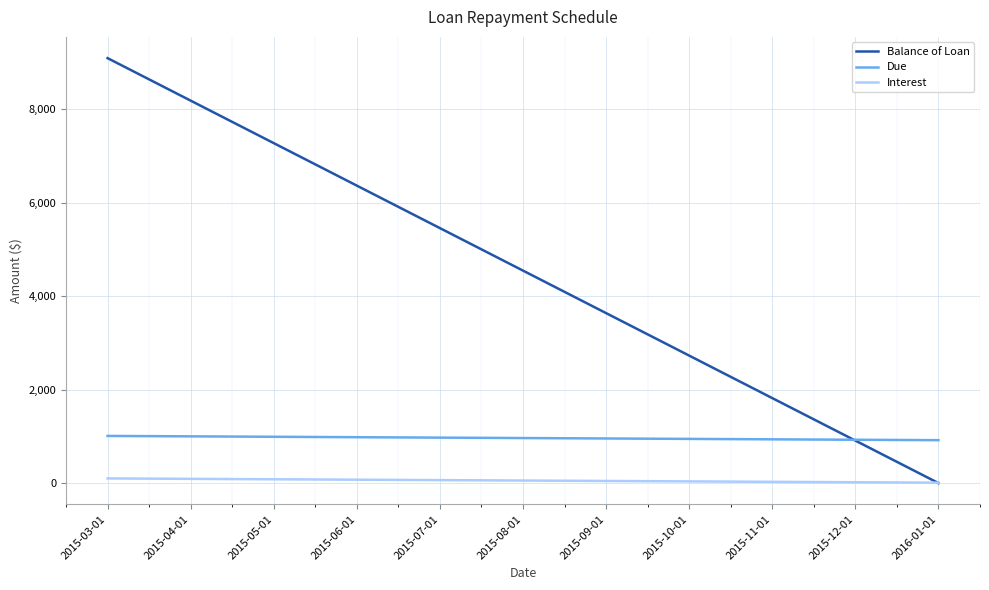

What are all the series names shown in the legend?

Balance of Loan, Due, Interest